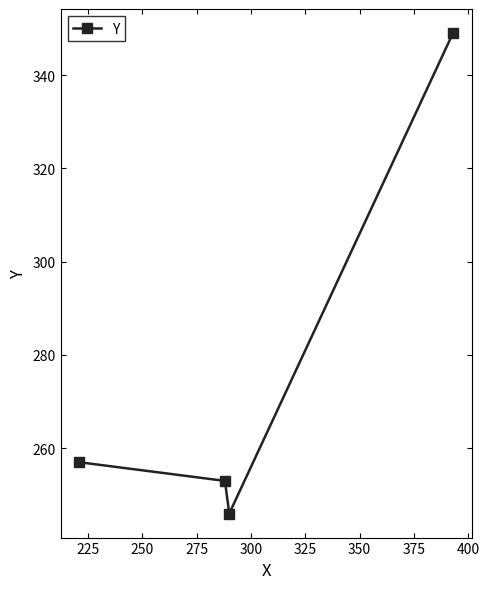

What is the difference between the maximum and minimum values?

103